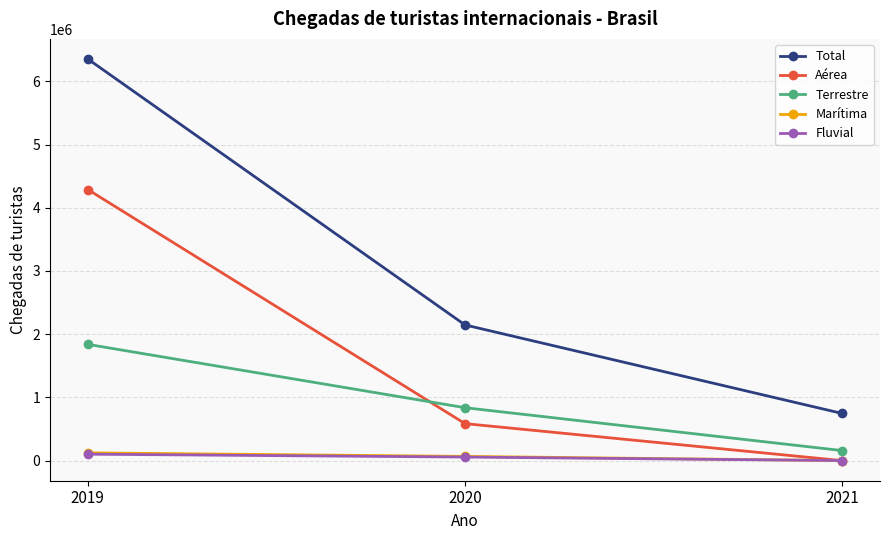

What is the value of the Total point at the 2nd from the left?

2146435